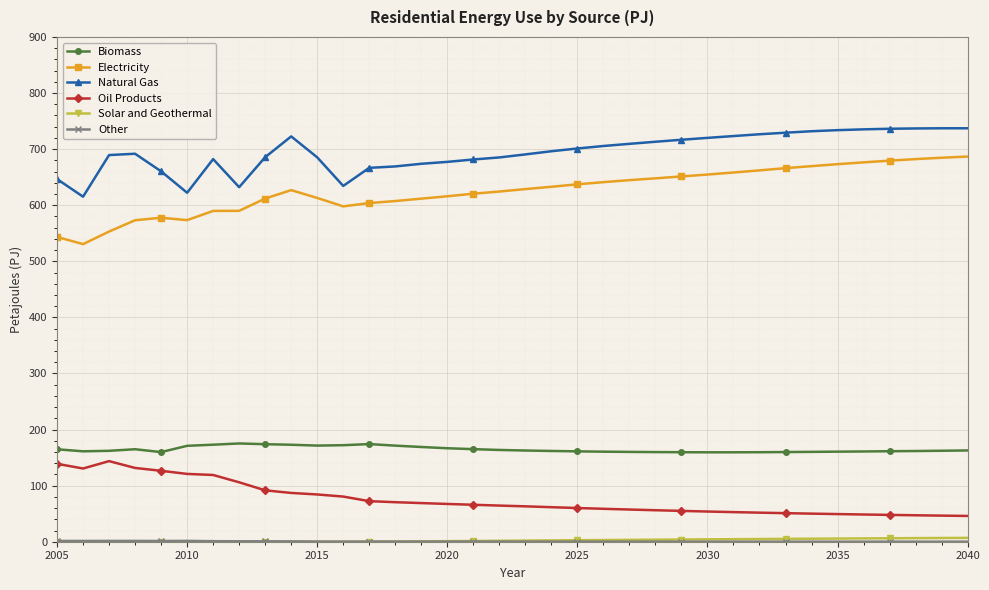

What is the average value of the Oil Products series?

75.7